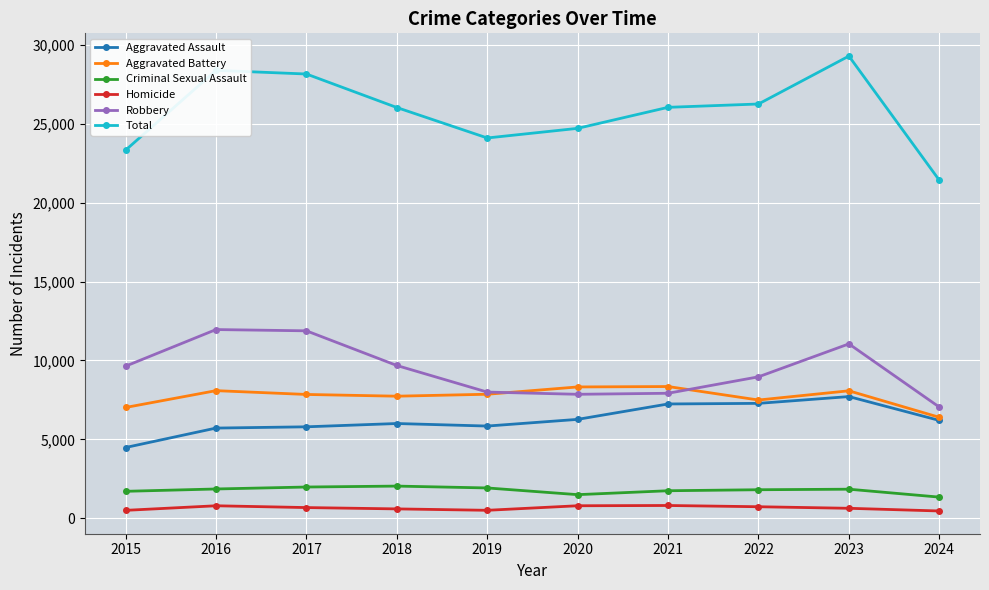

The value of Aggravated Assault at 2021 is 11291. True or false?

False